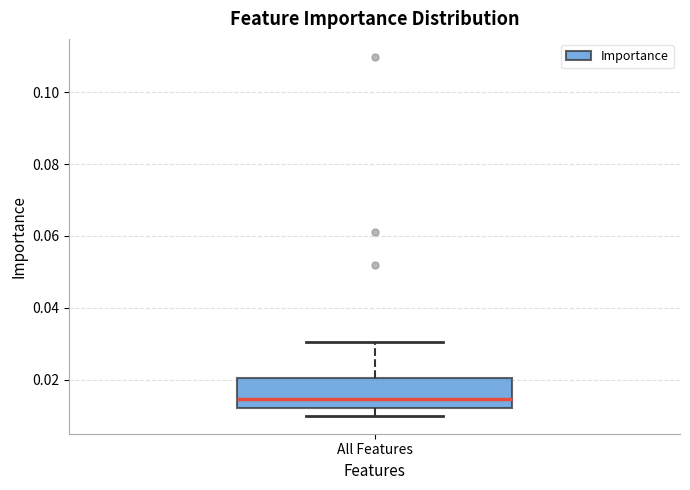

Where does the lower whisker of the box for All Features end on the y-axis? The values are not printed on the chart, so give them approximately, as read against the axis.

0.010